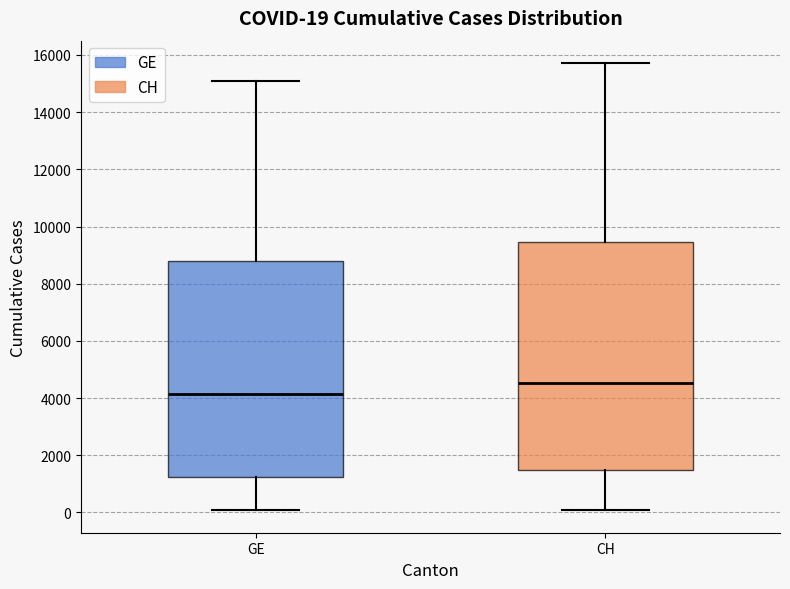

Which box has the highest median line?

CH